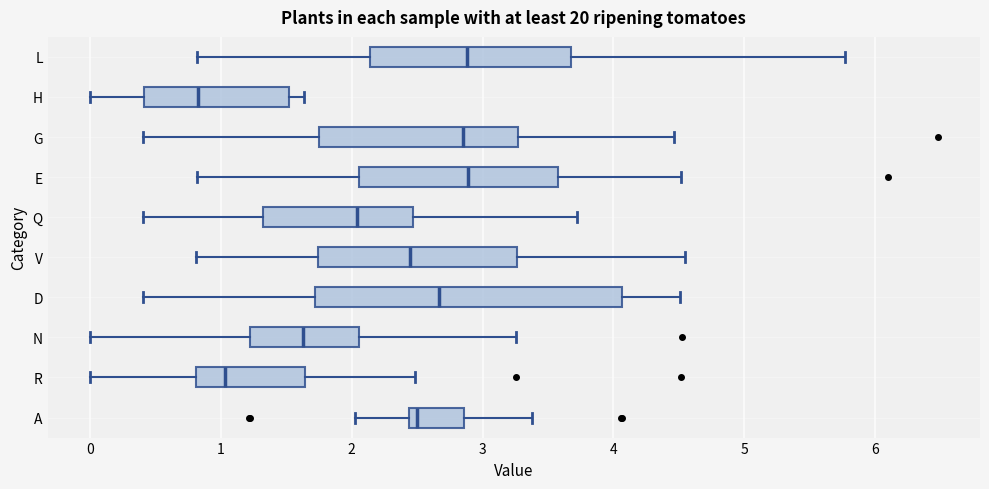

Reading bottom to top, read every box against the x-axis: the position of its median line, the range the box covers, and the ends of its whiskers. The values are not printed on the chart, so give them approximately, as read against the axis.

A: median 2.5, box 2.4 to 2.9, whiskers 2.0 to 3.4
R: median 1.0, box 0.8 to 1.6, whiskers 0.0 to 2.5
N: median 1.6, box 1.2 to 2.1, whiskers 0.0 to 3.3
D: median 2.7, box 1.7 to 4.1, whiskers 0.4 to 4.5
V: median 2.4, box 1.7 to 3.3, whiskers 0.8 to 4.5
Q: median 2.0, box 1.3 to 2.5, whiskers 0.4 to 3.7
E: median 2.9, box 2.1 to 3.6, whiskers 0.8 to 4.5
G: median 2.9, box 1.8 to 3.3, whiskers 0.4 to 4.5
H: median 0.8, box 0.4 to 1.5, whiskers 0.0 to 1.6
L: median 2.9, box 2.1 to 3.7, whiskers 0.8 to 5.8